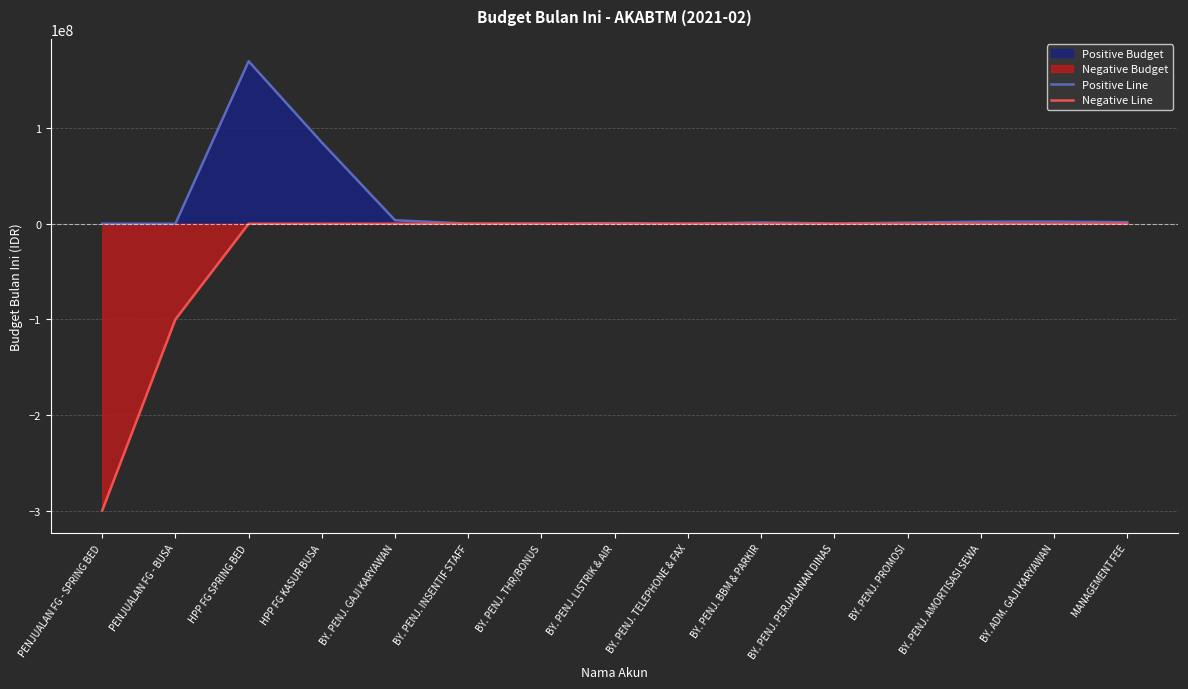

Reading left to right, transcribe all the data shown in this chart.

Positive Line: 0	0	170000000	85000000	3664676	100000	166667	638057	115217	1280079	276083	1133798	2133333	2224716	1600505
Negative Line: -300000000	-100000000	0	0	0	0	0	0	0	0	0	0	0	0	0